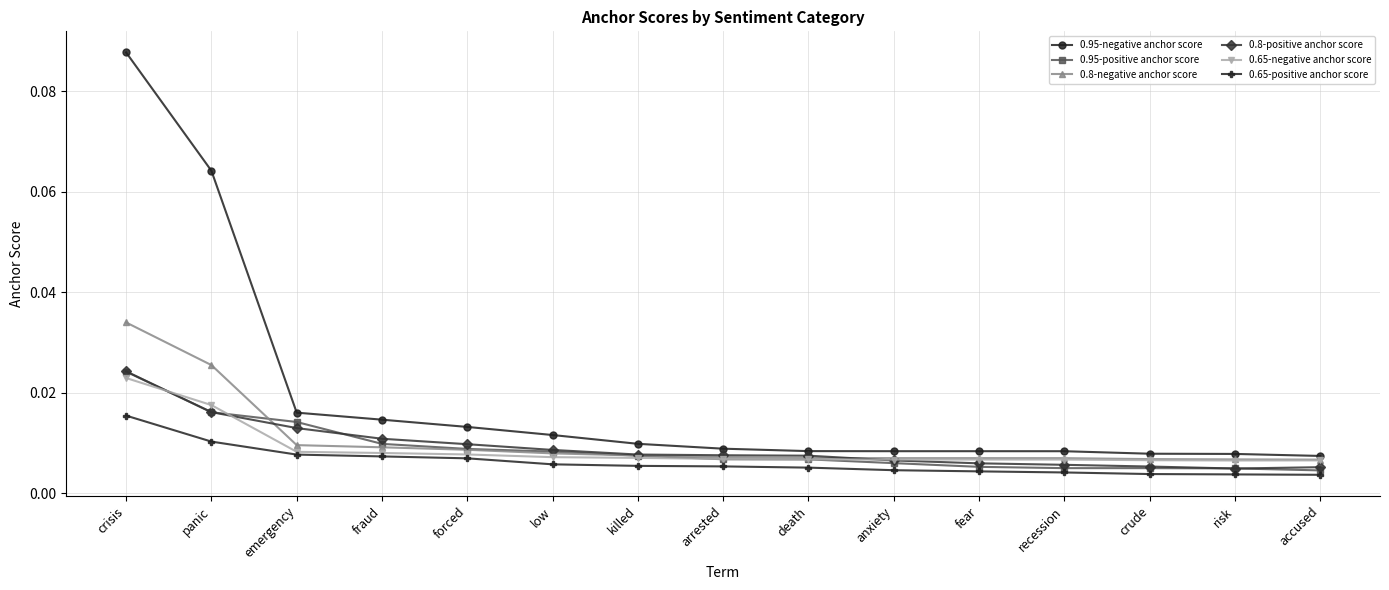

What position from the left is accused?

15